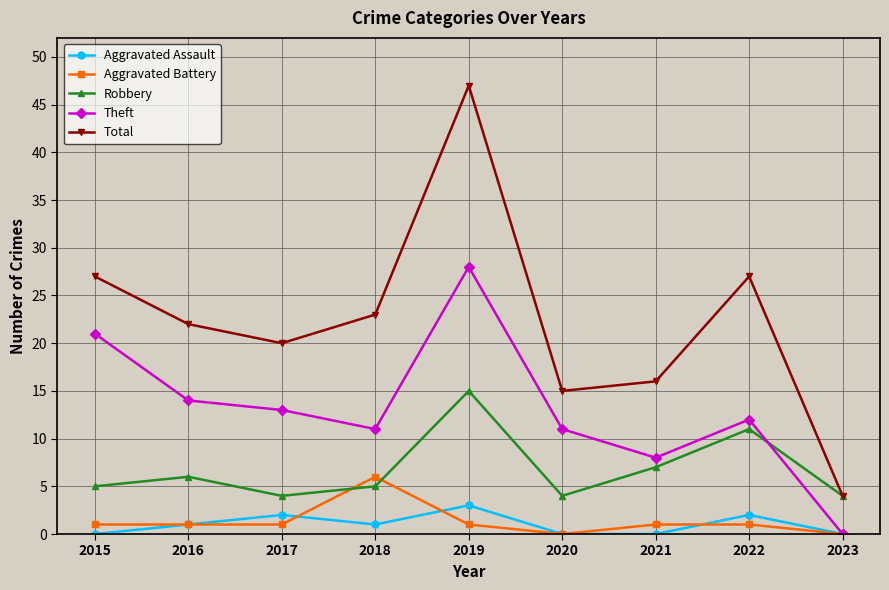

True or false: Theft and Total intersect in this chart.

False